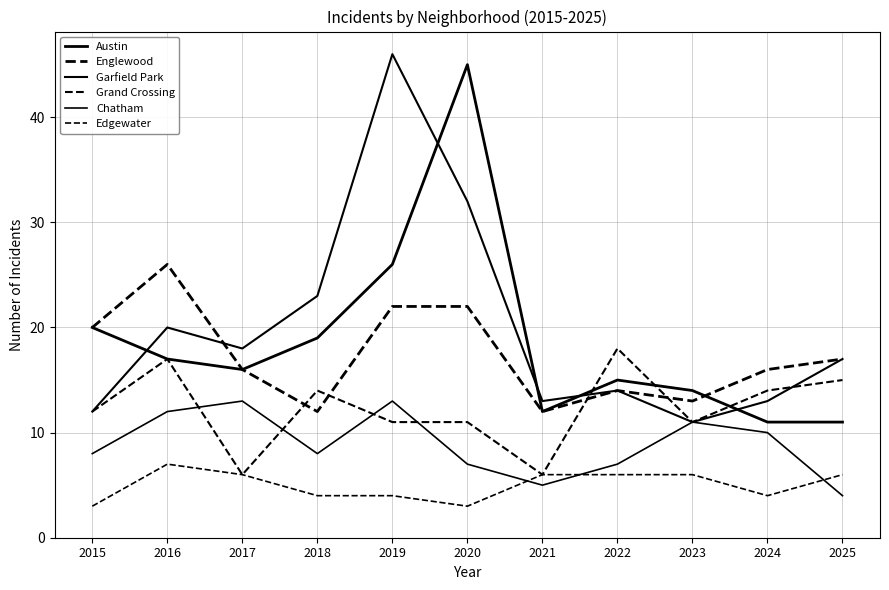

Which series has the largest total across all categories?

Garfield Park